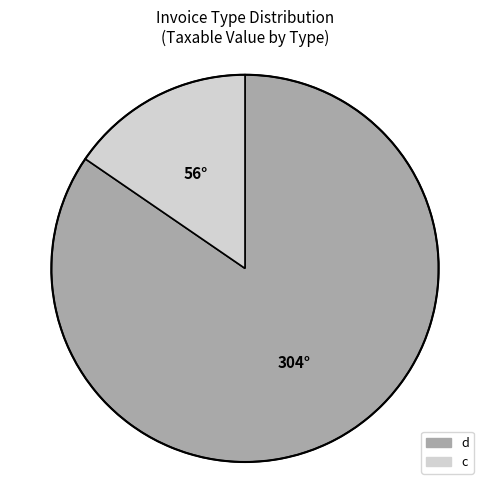

Count the number of slices in the pie.

2